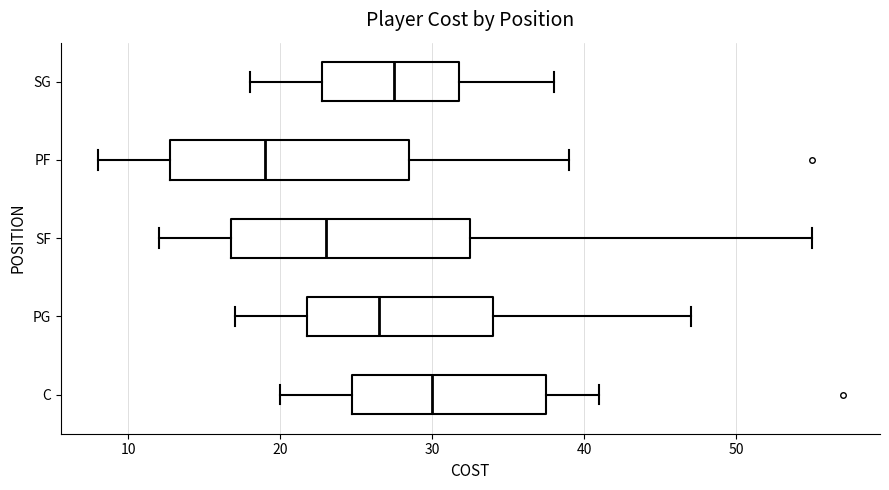

Where does the right whisker of the box for PG end on the x-axis? The values are not printed on the chart, so give them approximately, as read against the axis.

47